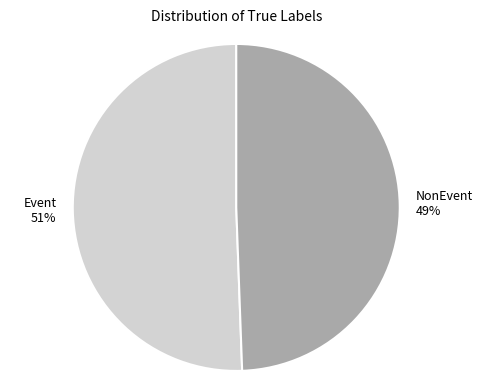

Which slice represents more than half of the pie?

Event